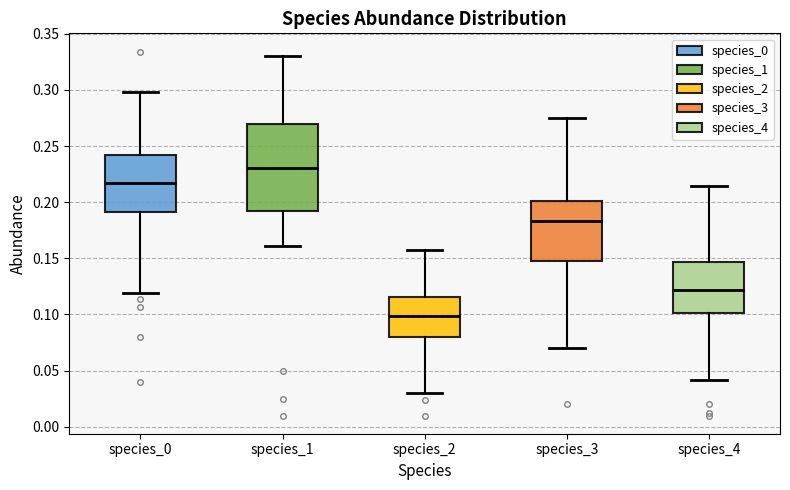

Where is the lower edge of the box for species_0 on the y-axis? The values are not printed on the chart, so give them approximately, as read against the axis.

0.190